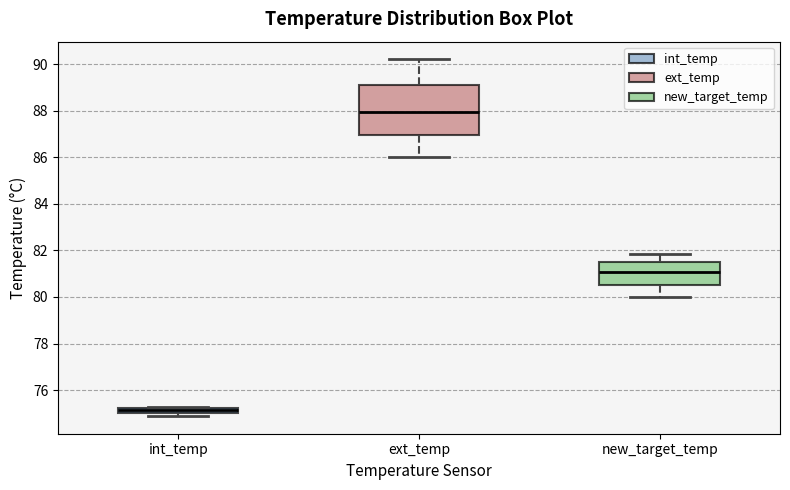

Where does the median line of the box for new_target_temp sit on the y-axis? The values are not printed on the chart, so give them approximately, as read against the axis.

81.0